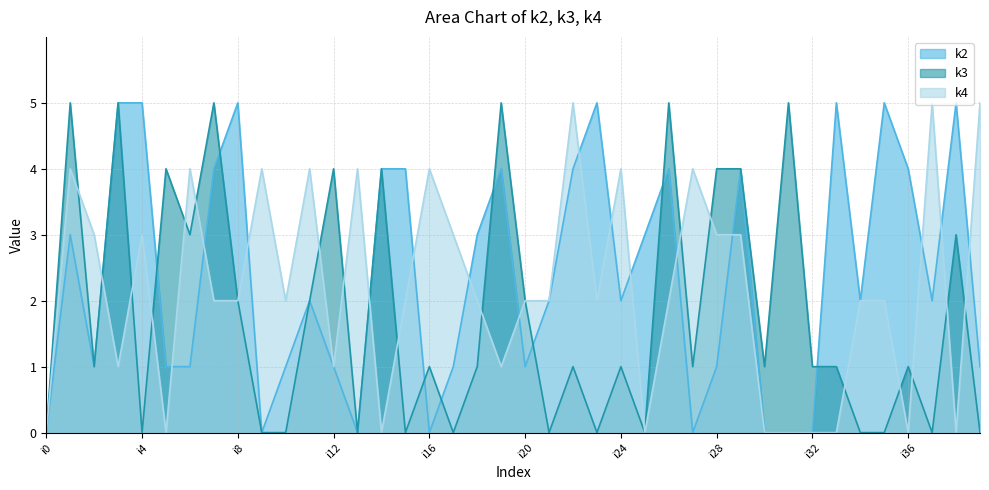

What is the difference between the maximum and minimum values in the k2 series?

5